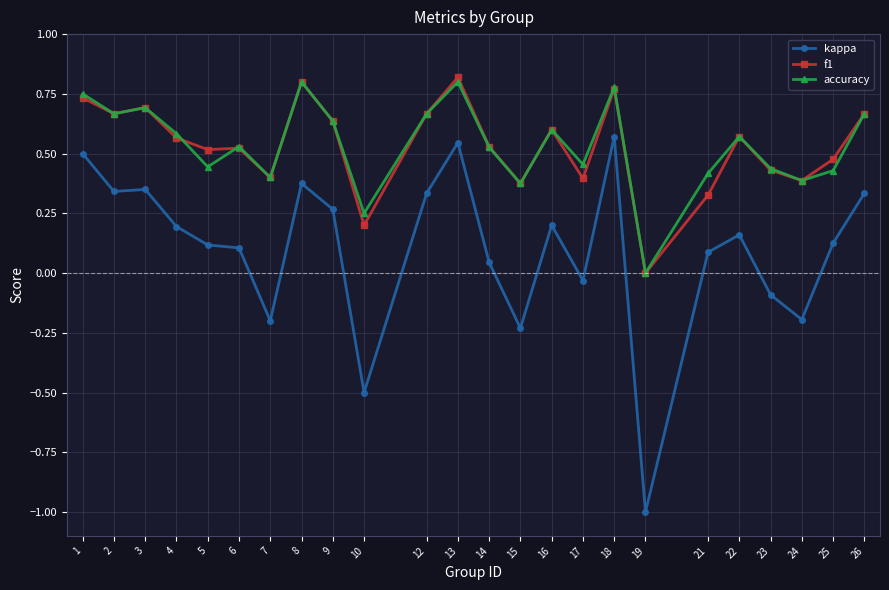

Is the value of f1 at 12 greater than the value of kappa at 6?

Yes